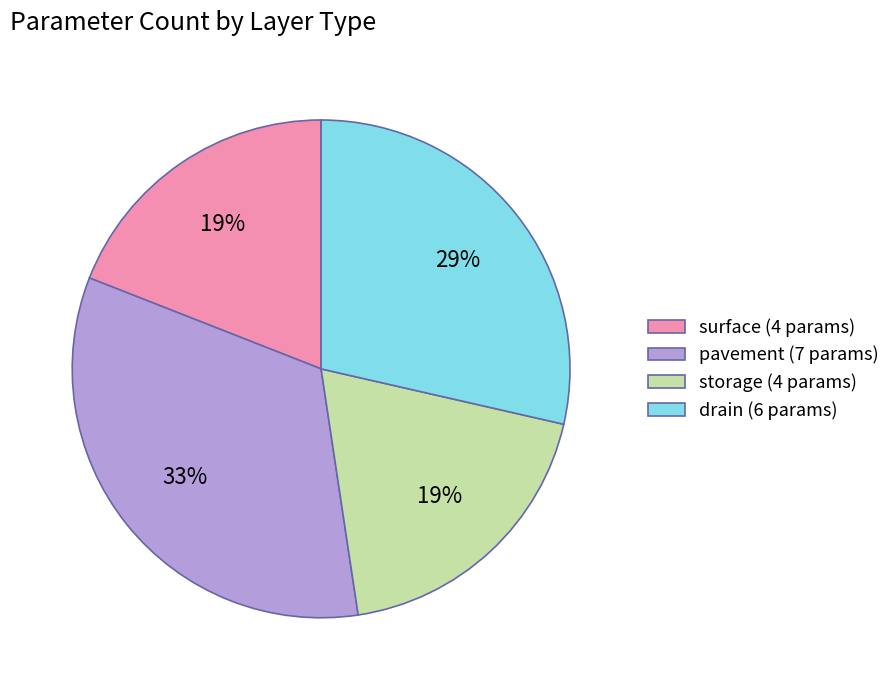

To the nearest percent, what is the combined percentage of drain and pavement?

62%